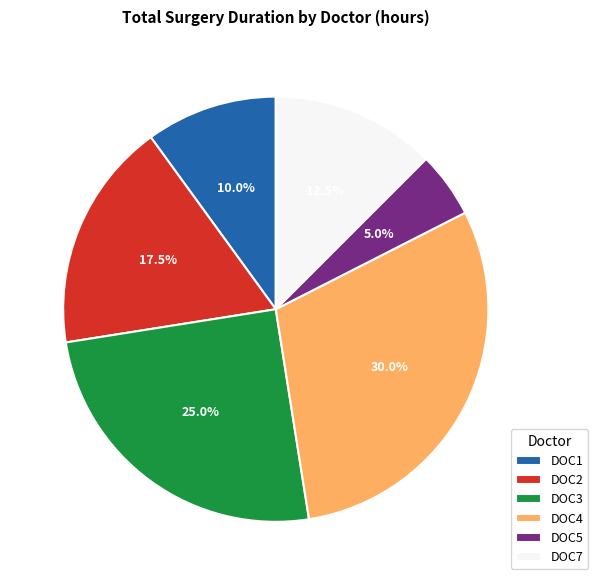

To the nearest percent, what is the difference between the largest and smallest slice percentages?

25%